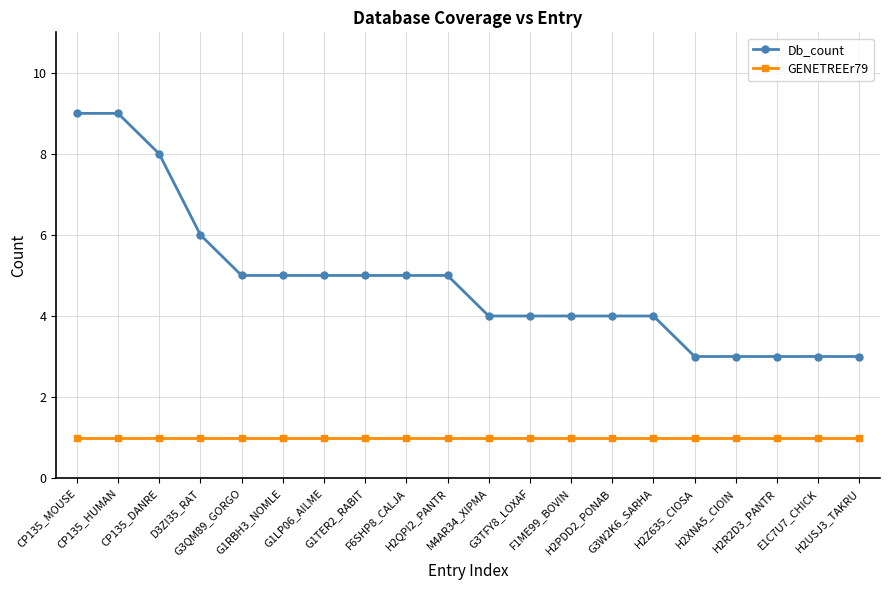

The GENETREEr79 series shows 1 at F1ME99_BOVIN. True or false?

True